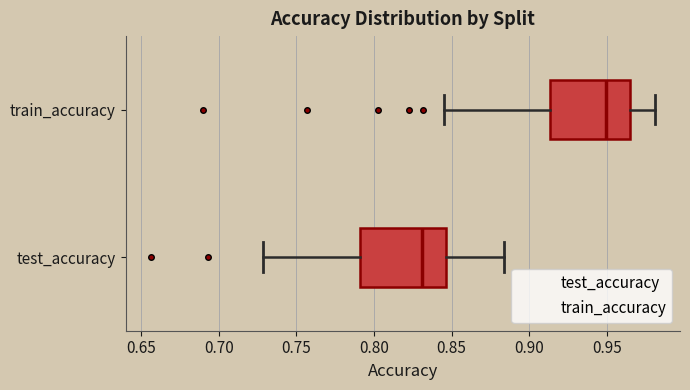

Which box's median line is the furthest to the right?

train_accuracy